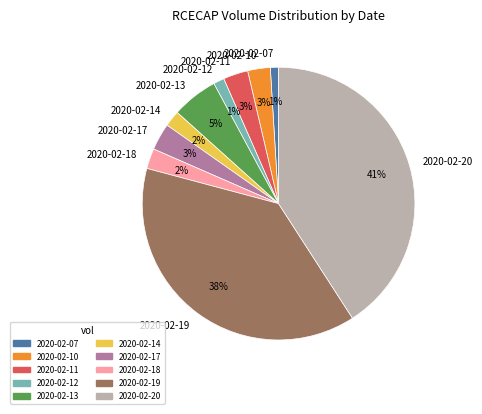

Which category has the biggest portion of the pie?

2020-02-20